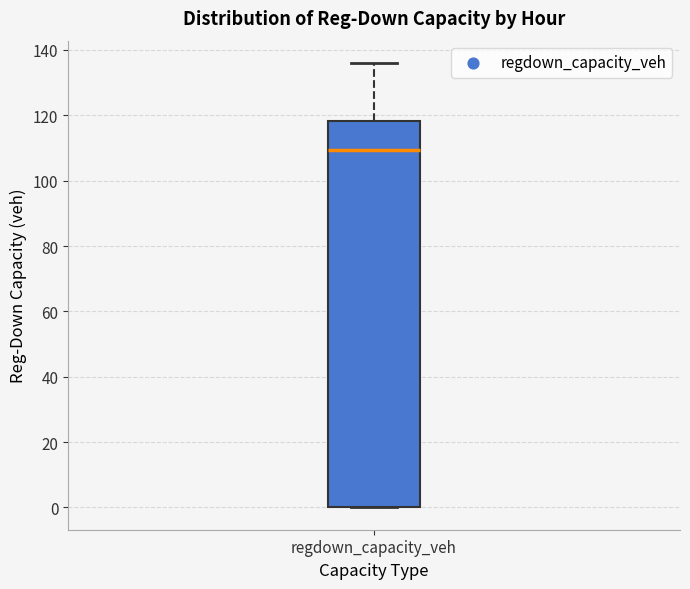

Transcribe this box plot: give where the median line is, the range the box spans, and where the two whiskers end, as read against the y-axis. The values are not printed on the chart, so give them approximately, as read against the axis.

median 110, box 0 to 118, whiskers 0 to 136